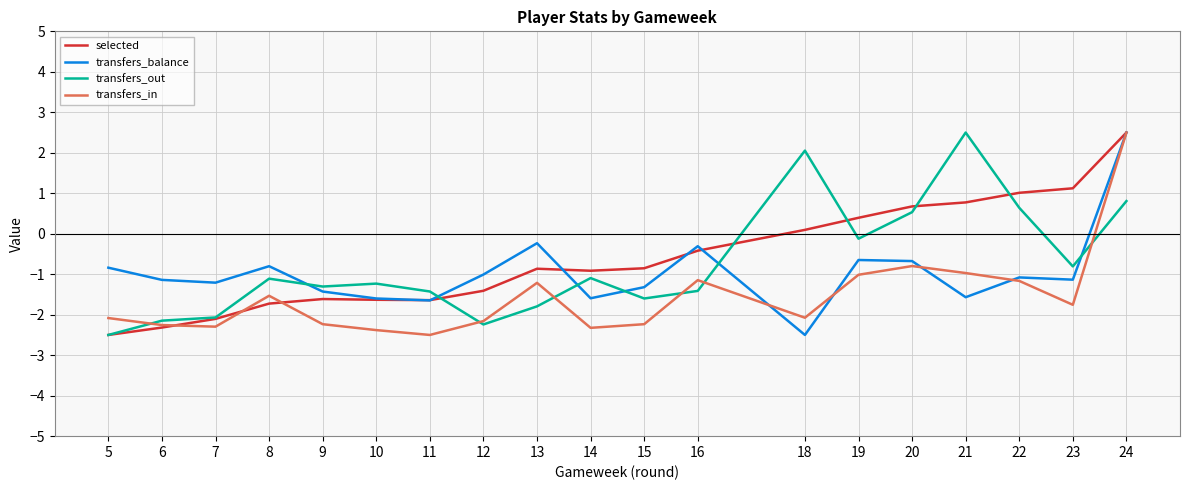

What is the difference between the second highest and second lowest values in the selected series?

3.4